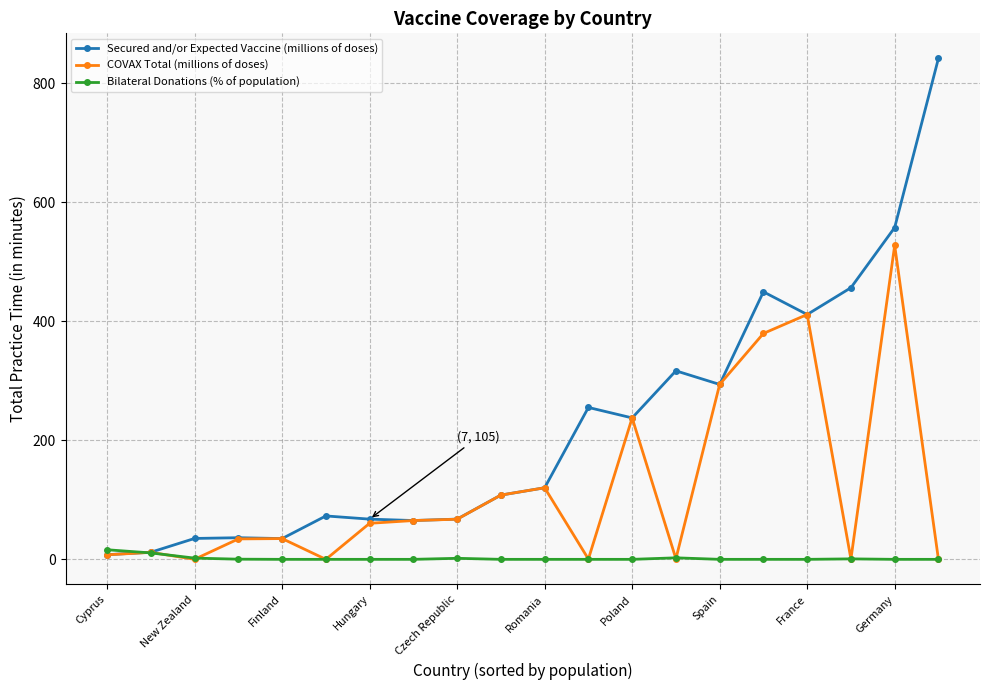

List the series in order of their peak value, highest first.

Secured and/or Expected Vaccine (millions of doses), COVAX Total (millions of doses), Bilateral Donations (% of population)